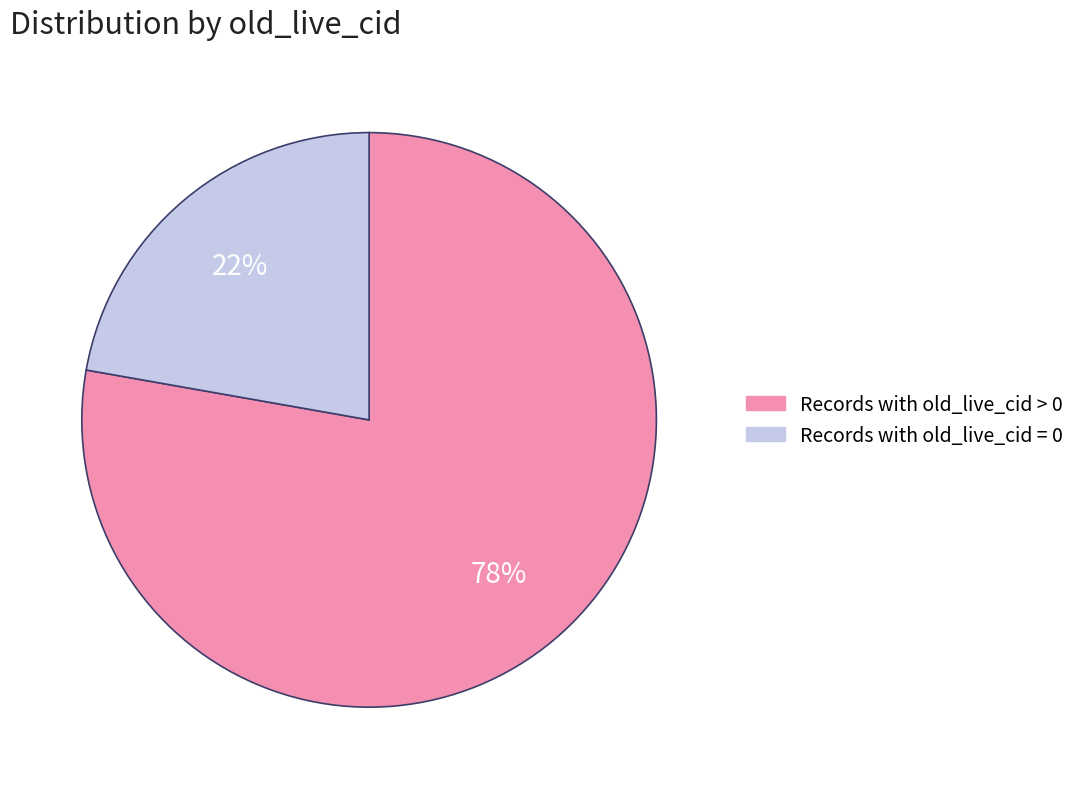

Rank the categories by value from highest to lowest.

Records with old_live_cid > 0, Records with old_live_cid = 0